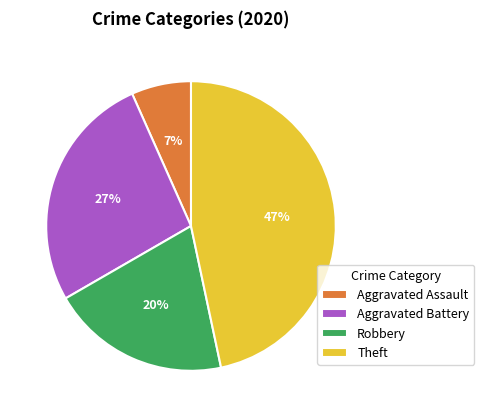

Approximately how many times larger is the value at Aggravated Assault compared to Theft?

0.1